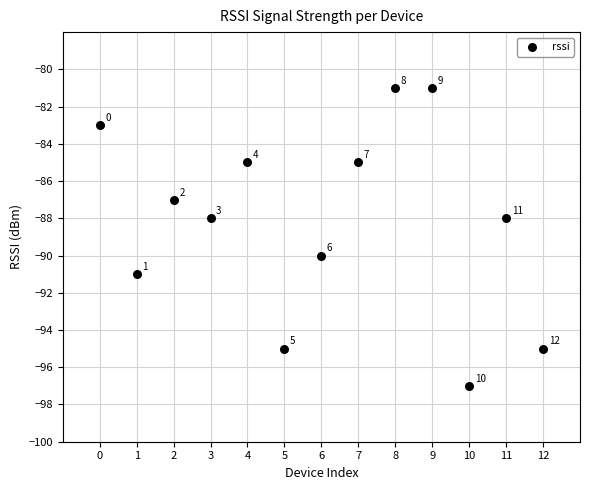

What is the range of Y values (max minus min)?

16